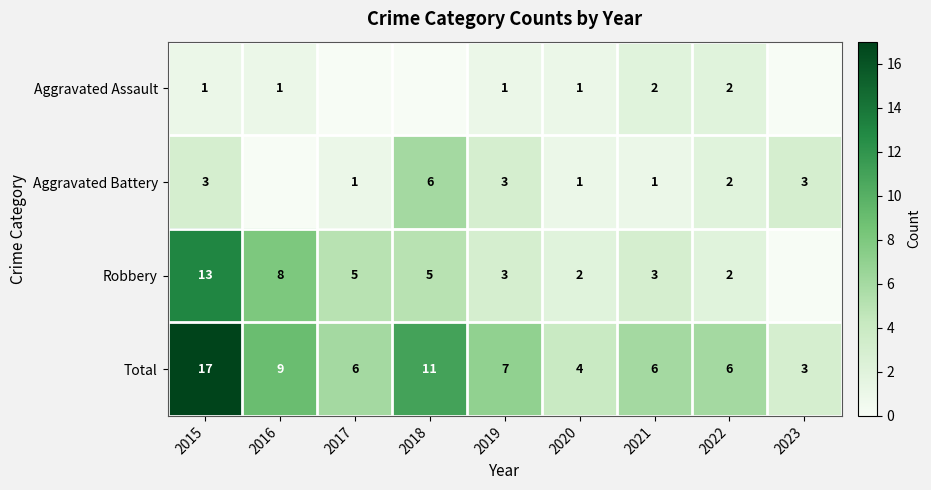

What is the difference between the highest and lowest values at 2019?

6